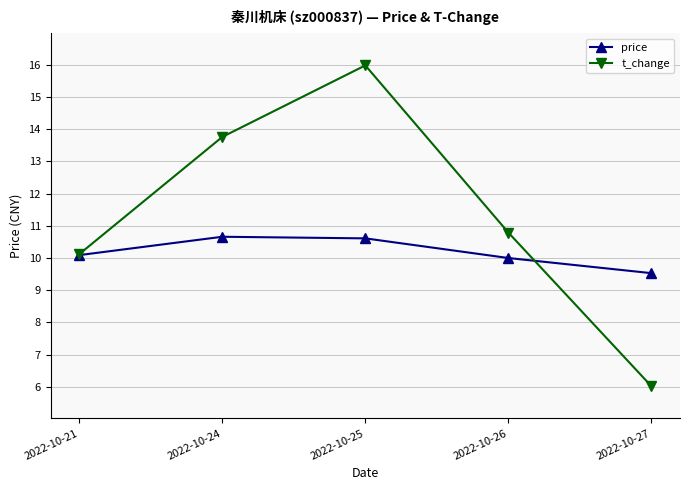

Which series has the widest spread of values?

t_change